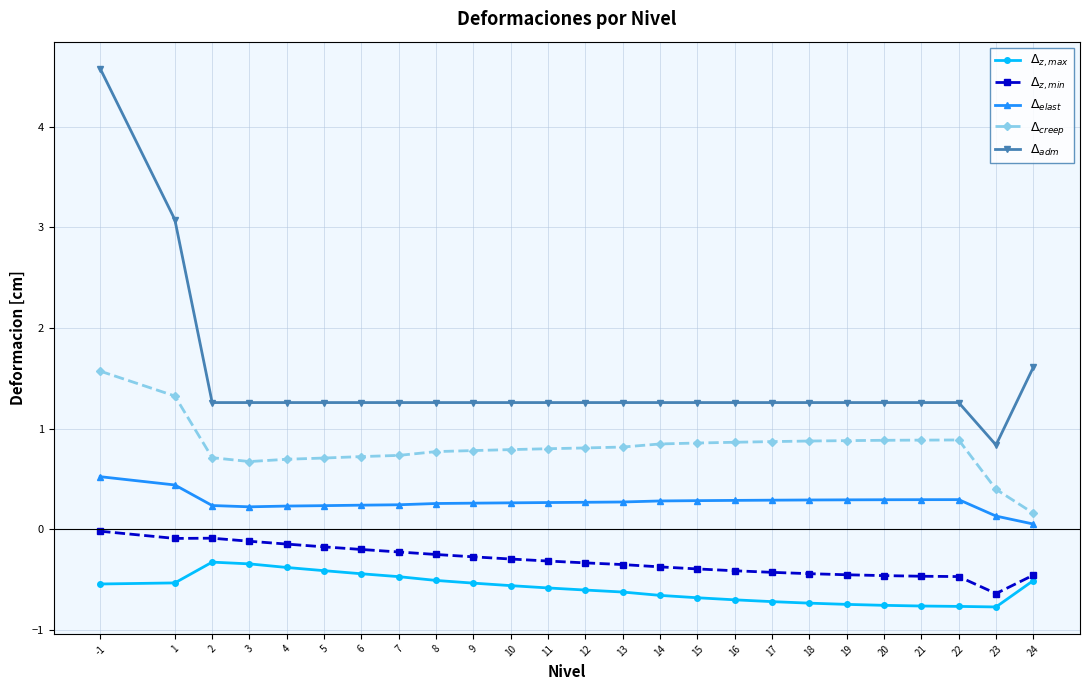

Rank the series by their maximum value, from highest to lowest.

$\Delta_{adm}$, $\Delta_{creep}$, $\Delta_{elast}$, $\Delta_{z,min}$, $\Delta_{z,max}$